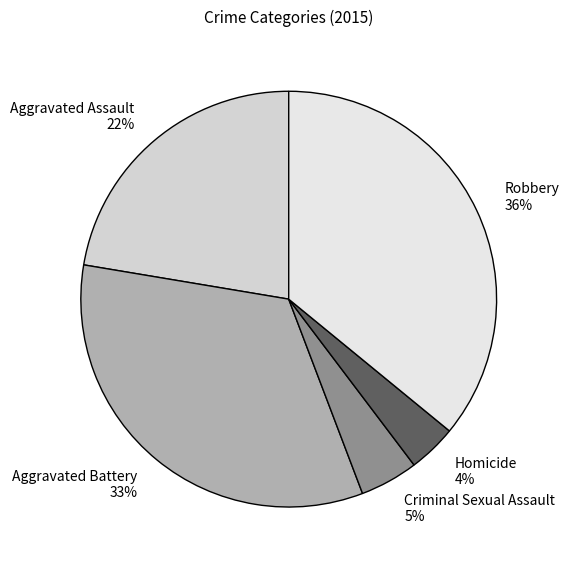

What is the ratio of the value at Aggravated Assault to the value at Robbery?

0.6